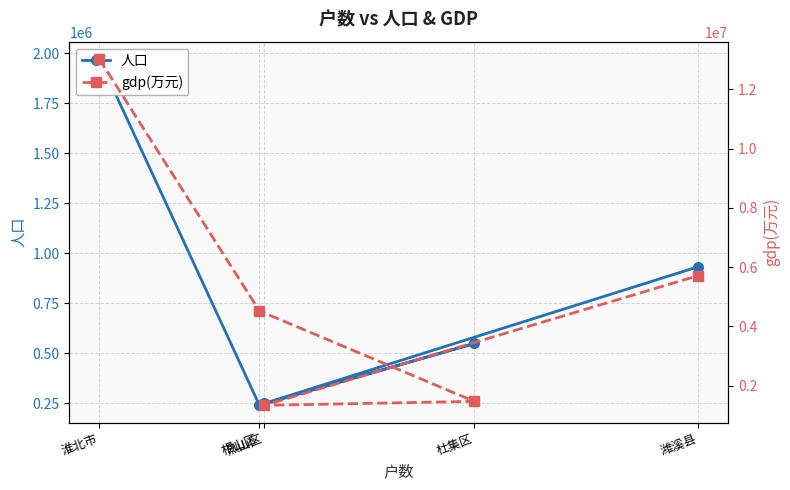

Between 相山区 and 潍溪县, which series saw the biggest shift?

gdp(万元)